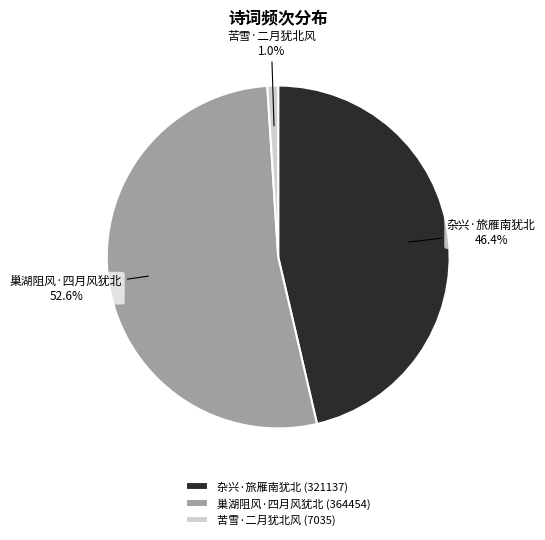

Rank the categories by value from highest to lowest.

巢湖阻风·四月风犹北, 杂兴·旅雁南犹北, 苦雪·二月犹北风